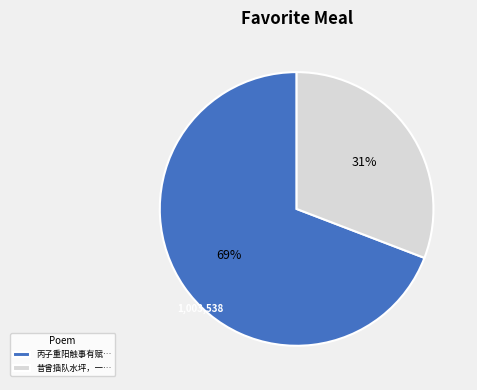

Which slice is the smallest?

昔曾插队水坪，一…